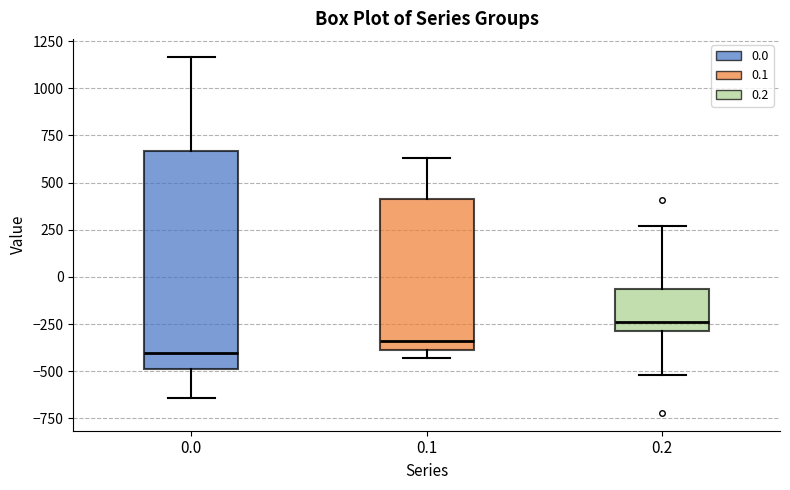

Where is the upper edge of the box at x = 0.2 on the y-axis? The values are not printed on the chart, so give them approximately, as read against the axis.

-50